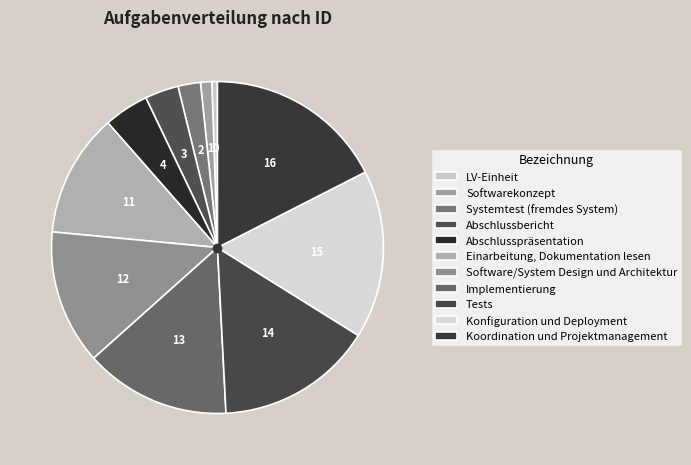

Does any single category account for the majority?

No